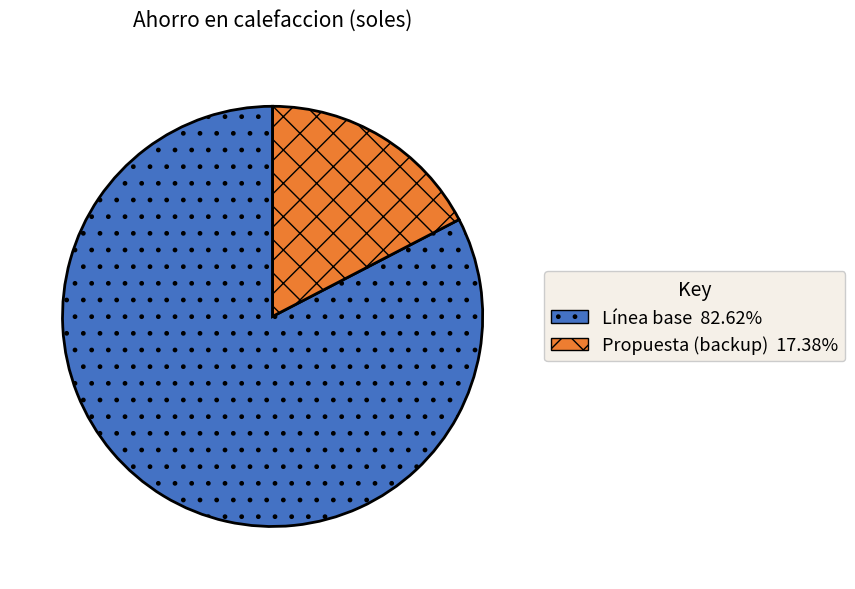

Which has a higher value, Propuesta (backup) or Línea base?

Línea base